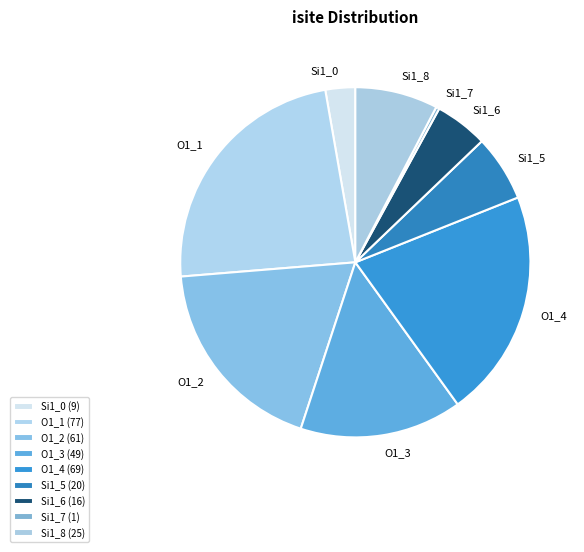

The Si1_8 slice represents 1% of the pie. True or false?

False